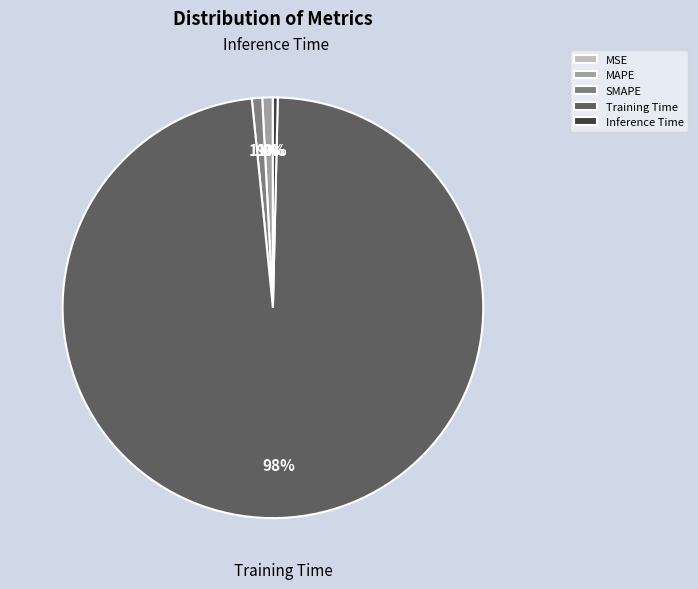

Which category has the biggest portion of the pie?

Training Time